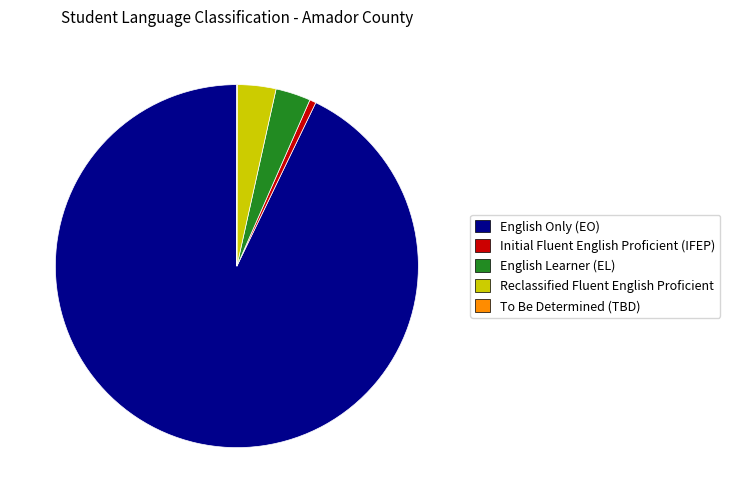

Is it true that Initial Fluent English Proficient (IFEP) is 11% of the pie?

False